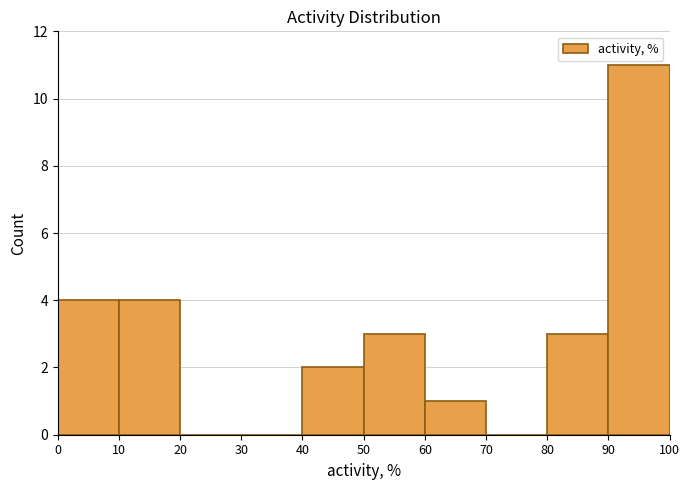

Over which range of the x-axis is the bar tallest?

90 to 100